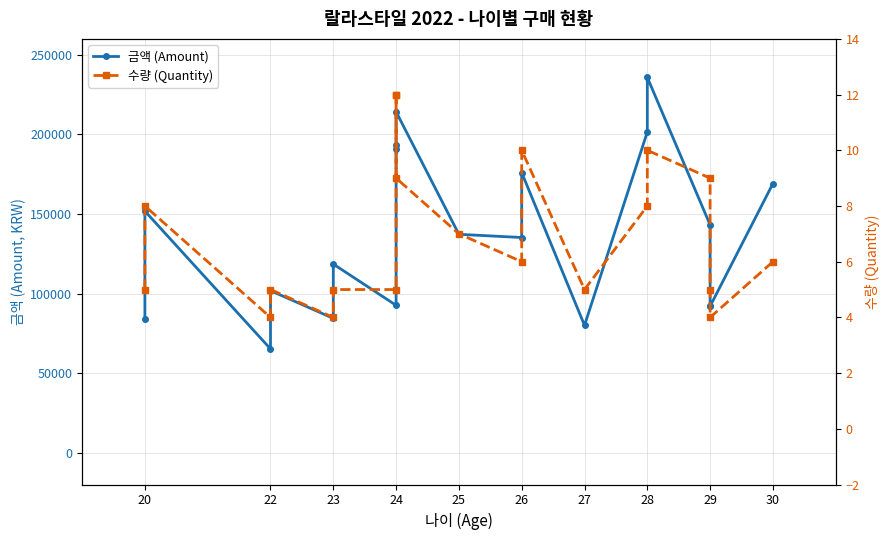

Which series has the largest range (max minus min)?

금액 (Amount)